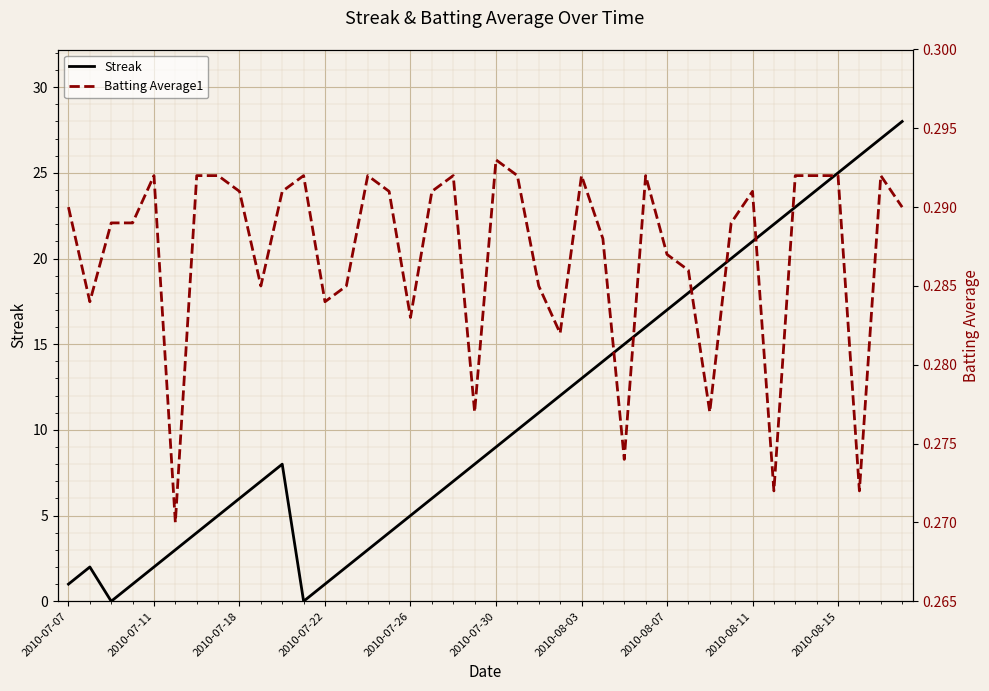

Between 2010-08-15 and 35, which series saw the biggest shift?

Streak